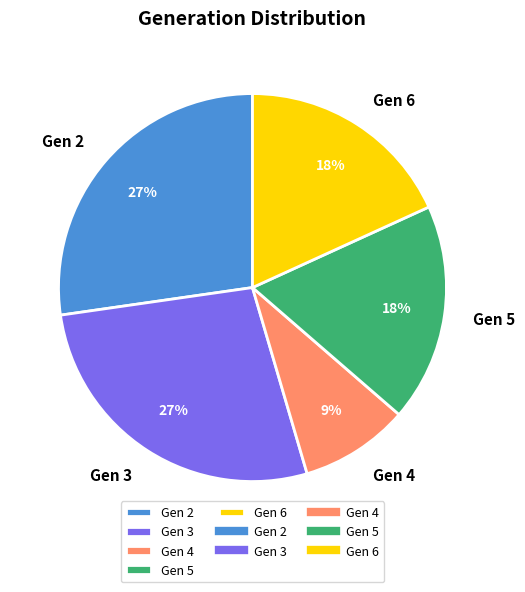

Which category has the smallest portion of the pie?

Gen 4